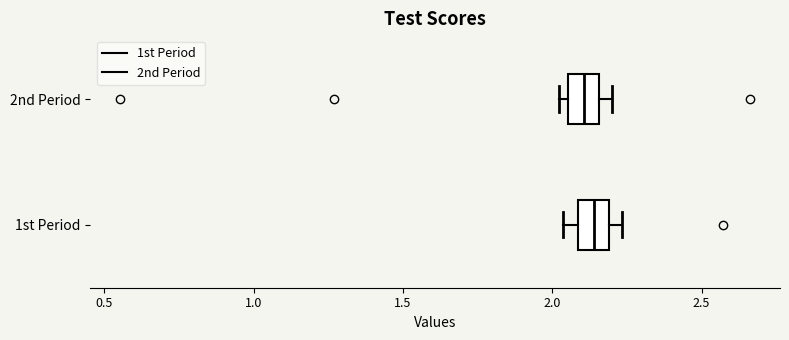

Where does the median line of the box for 2nd Period sit on the x-axis? The values are not printed on the chart, so give them approximately, as read against the axis.

2.10